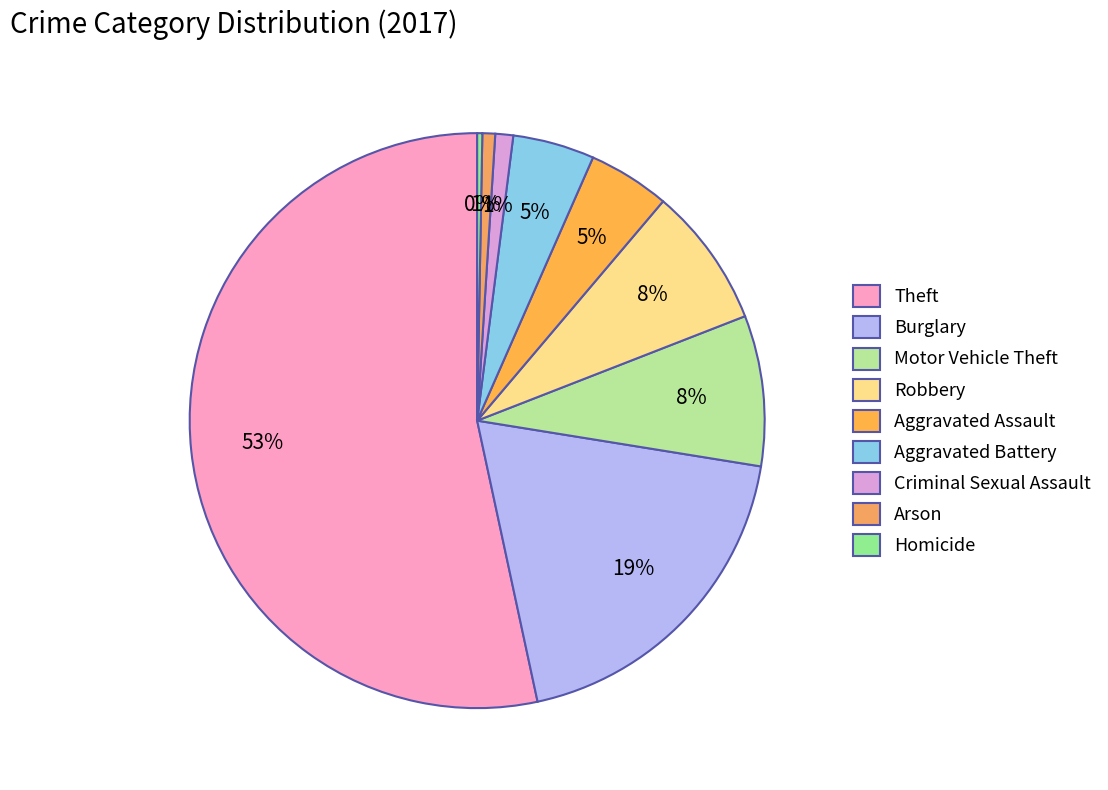

How many slices are in this pie chart?

9